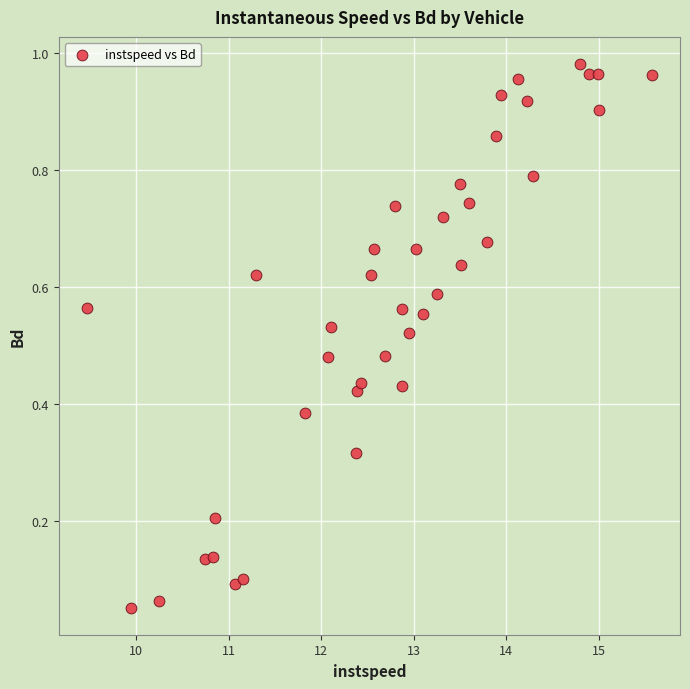

What is the range of X values (max minus min)?

6.1